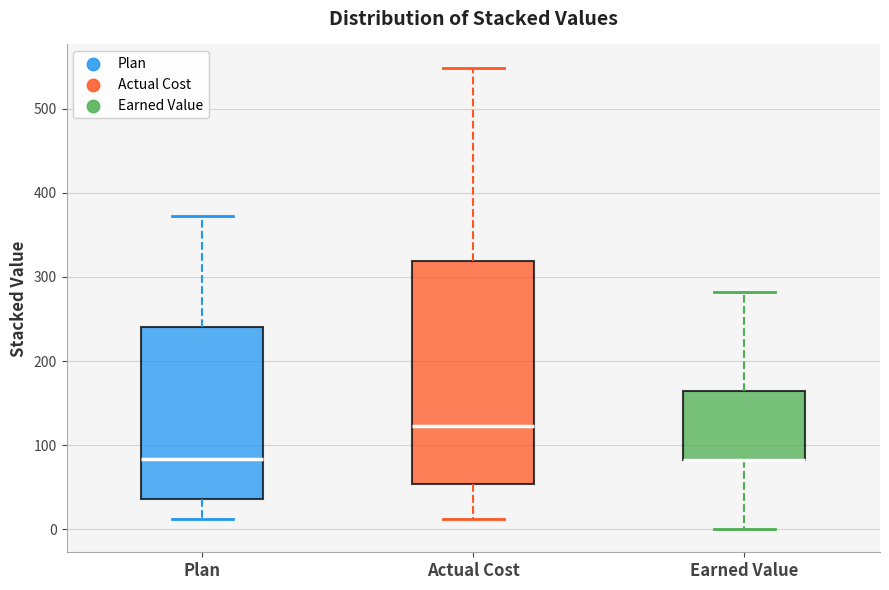

Reading left to right, read every box against the y-axis: the position of its median line, the range the box covers, and the ends of its whiskers. The values are not printed on the chart, so give them approximately, as read against the axis.

Plan: median 80, box 40 to 240, whiskers 10 to 370
Actual Cost: median 120, box 50 to 320, whiskers 10 to 550
Earned Value: median 80 (drawn on the box's lower edge), box 80 to 160, whiskers 0 to 280